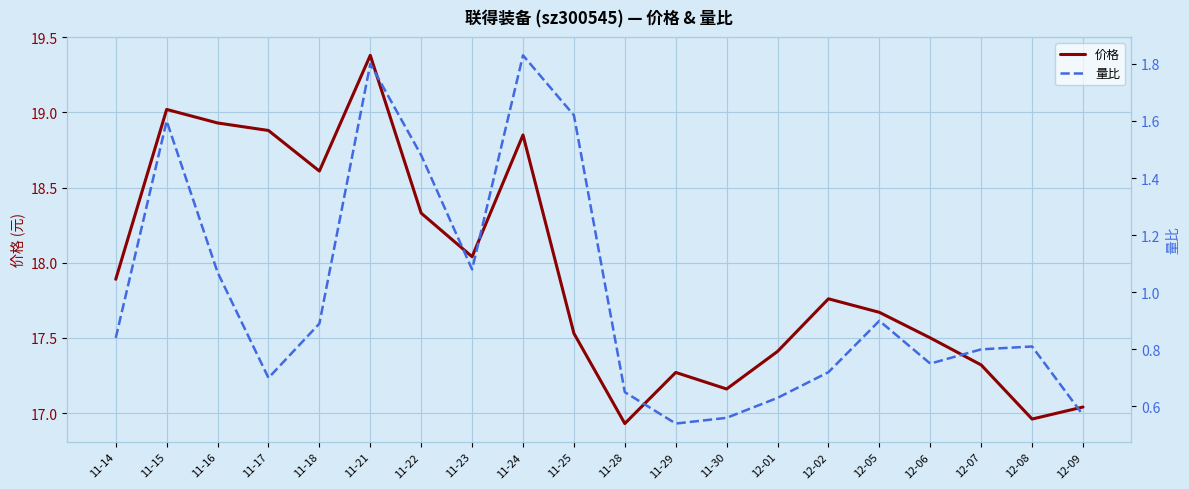

At which category does the chart reach its peak across all series?

11-21